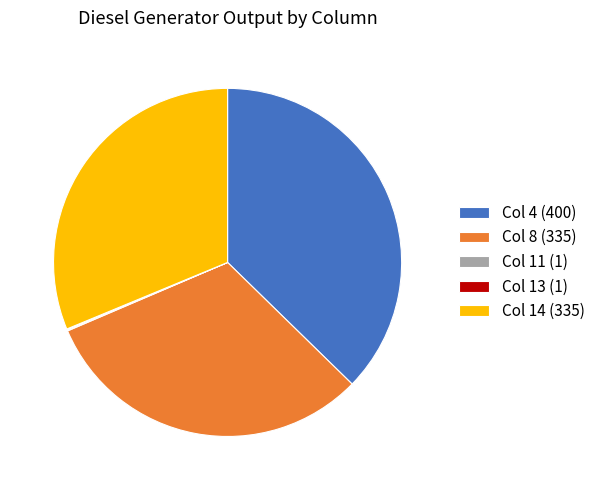

Is Col 4 (400) the majority of the pie?

No